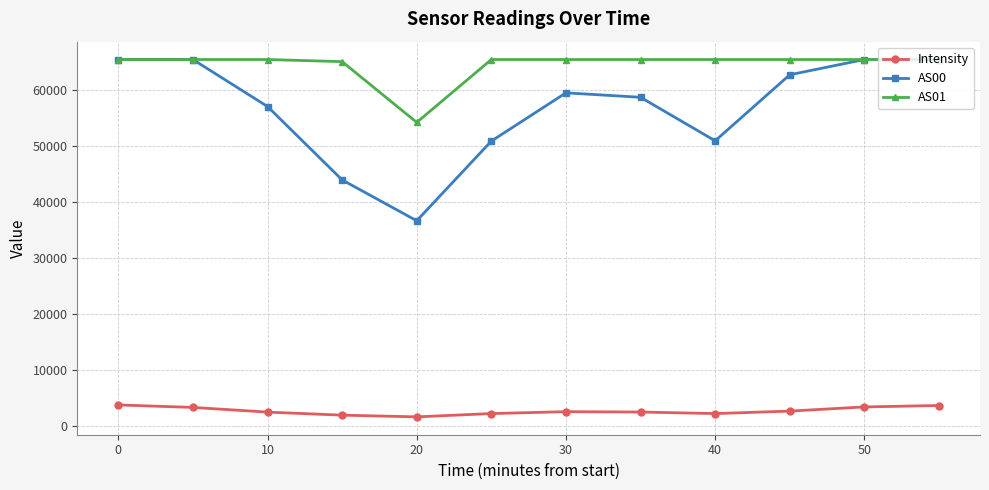

True or false: Intensity and AS01 intersect in this chart.

False